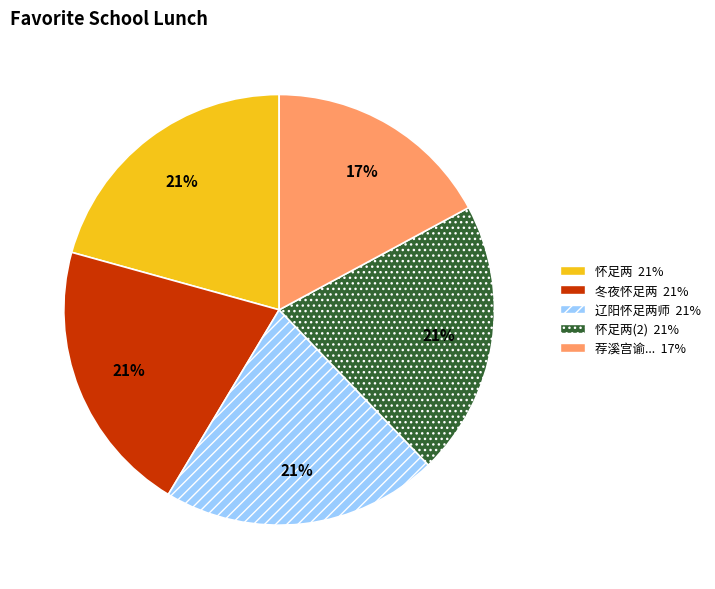

To the nearest percent, what is the difference between the largest and smallest slice percentages?

4%